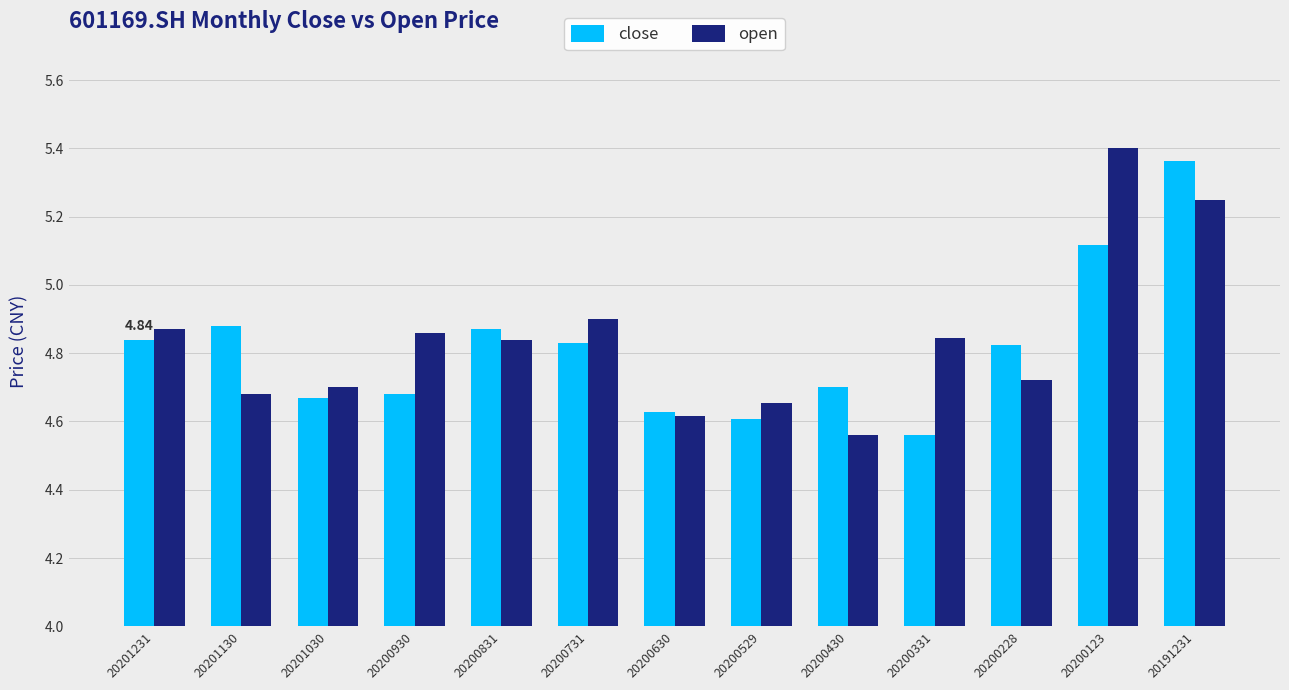

At which category does the chart reach its peak across all series?

20200123